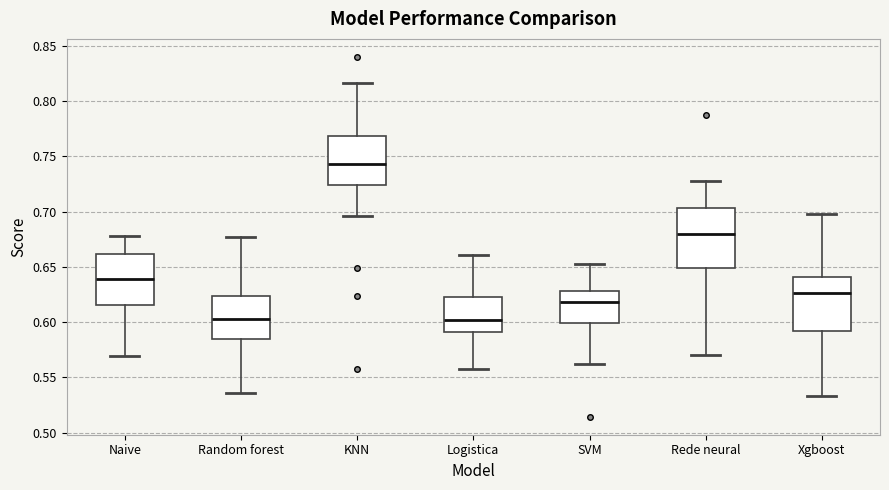

Where does the upper whisker of the box for Naive end on the y-axis? The values are not printed on the chart, so give them approximately, as read against the axis.

0.680